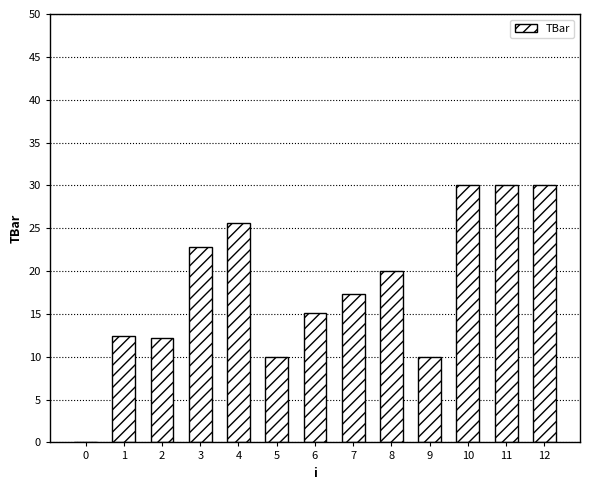

Where does the data first go above 17?

3